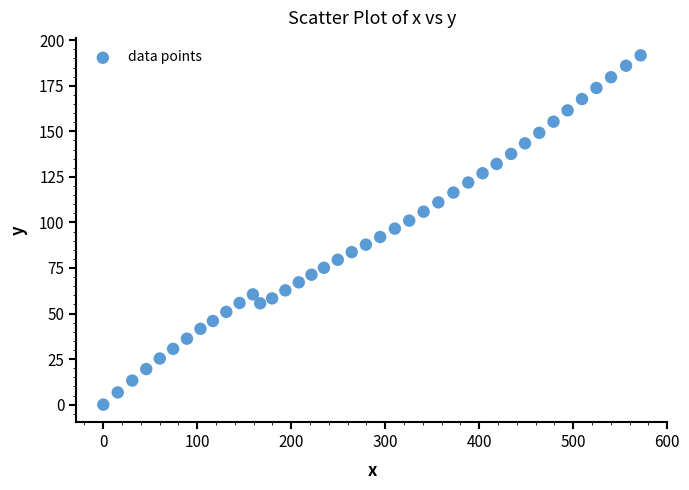

What is the range of X values (max minus min)?

571.7